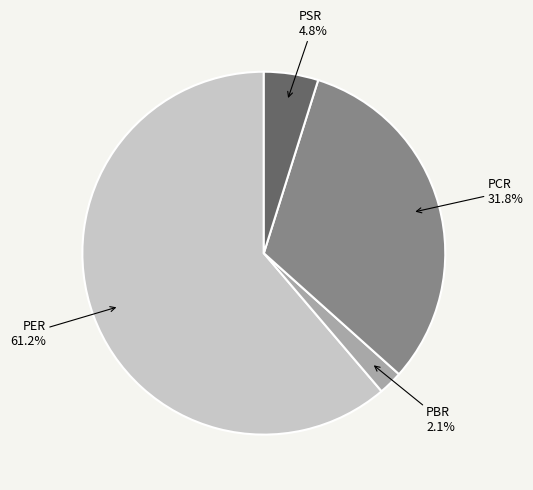

Which slice represents more than half of the pie?

PER